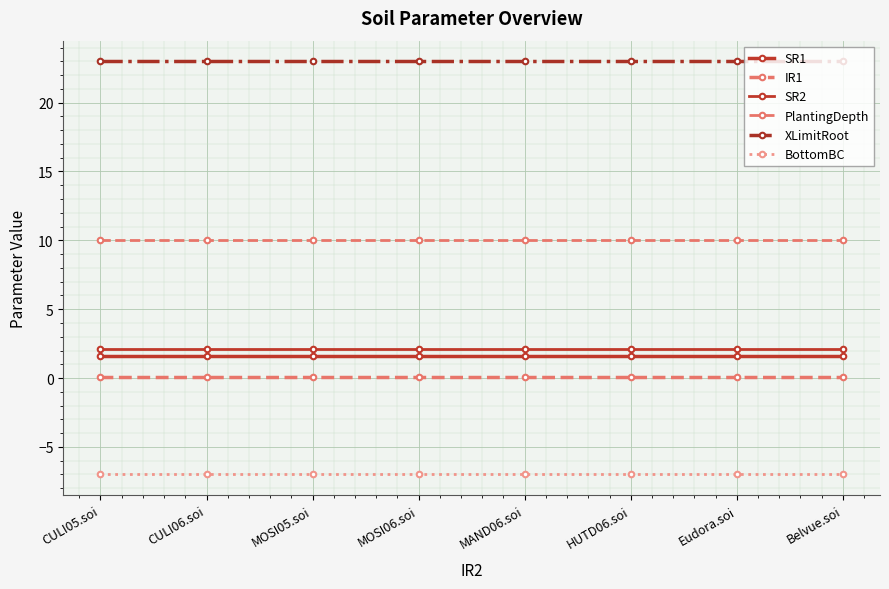

Count the number of data series in this chart.

6